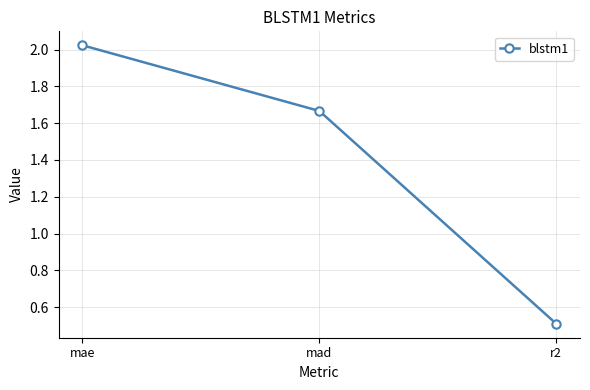

True or false: the data shows 0.3 at r2.

False